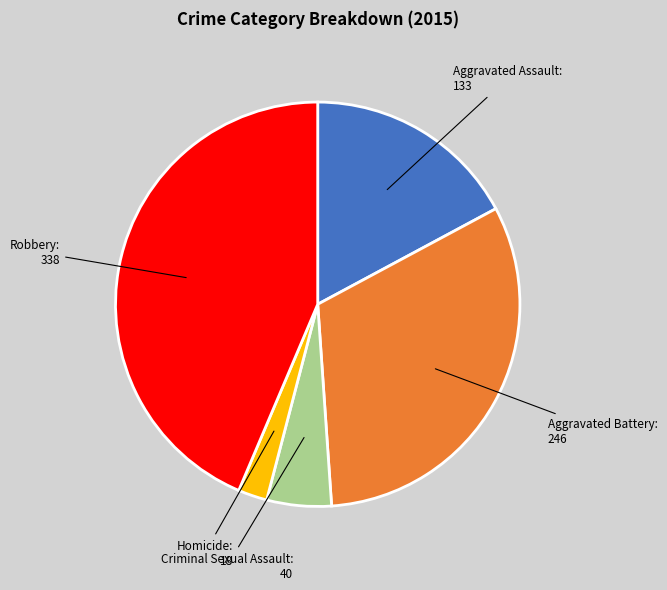

What is the smallest slice in the pie chart?

Homicide